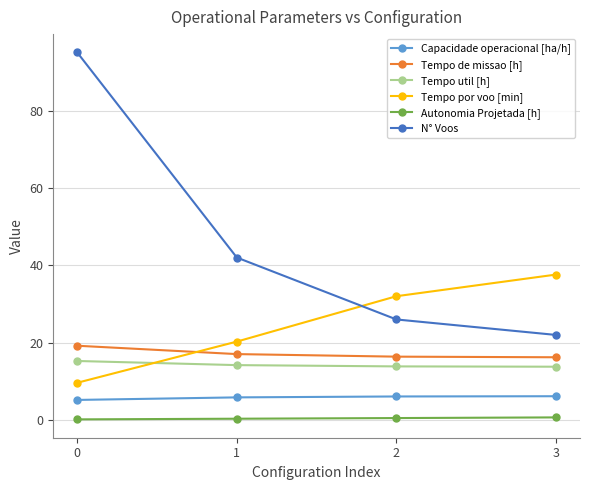

Which series has the largest total across all categories?

N° Voos